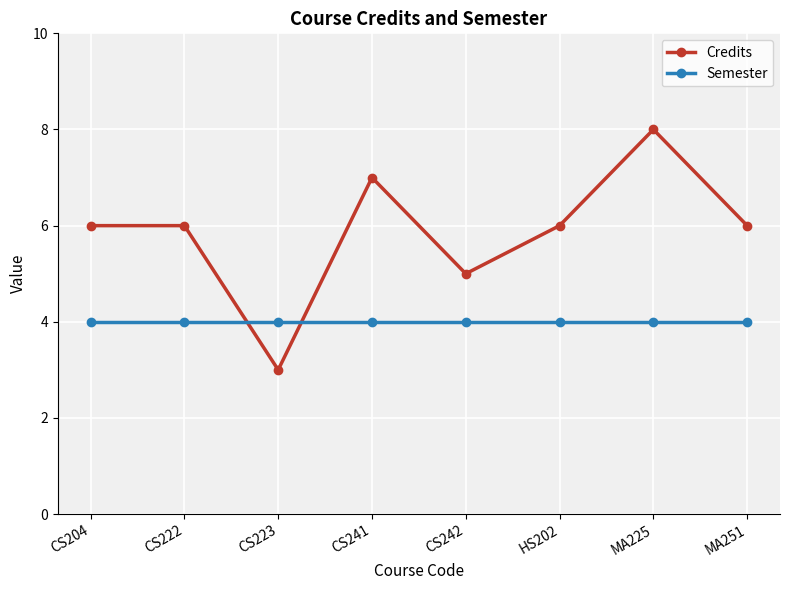

What are all the series names shown in the legend?

Credits, Semester